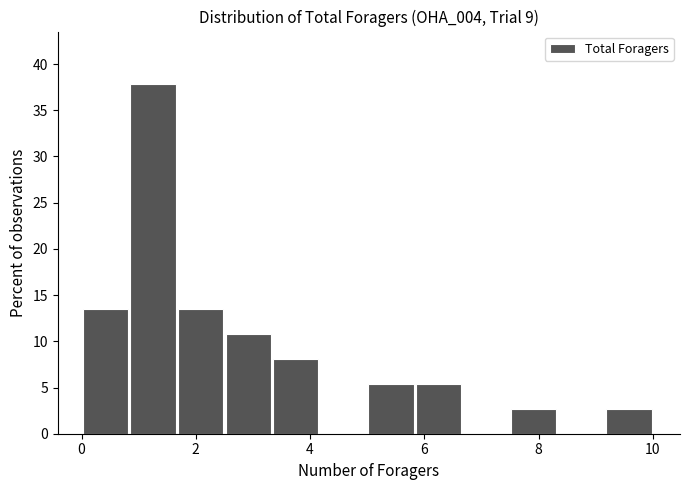

Reading left to right, list every bar in this chart as the range it spans on the x-axis followed by its height. Neither the bar edges nor the heights are printed on the chart, so give them approximately, as read against the axes.

0.0 to 0.8: 13.5
0.8 to 1.6: 38.0
1.6 to 2.6: 13.5
2.6 to 3.4: 11.0
3.4 to 4.2: 8.0
4.2 to 5.0: 0
5.0 to 5.8: 5.5
5.8 to 6.6: 5.5
6.6 to 7.6: 0
7.6 to 8.4: 2.5
8.4 to 9.2: 0
9.2 to 10.0: 2.5